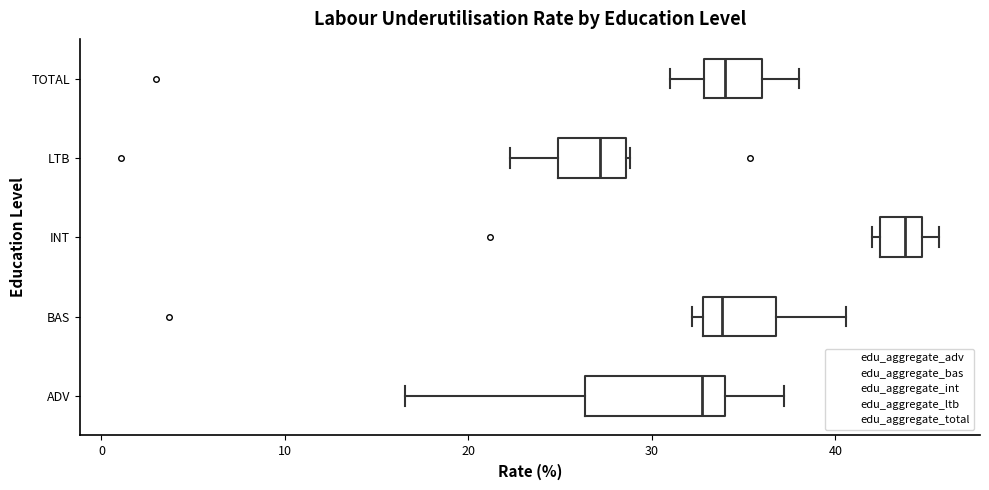

Where does the left whisker of the box for ADV end on the x-axis? The values are not printed on the chart, so give them approximately, as read against the axis.

17